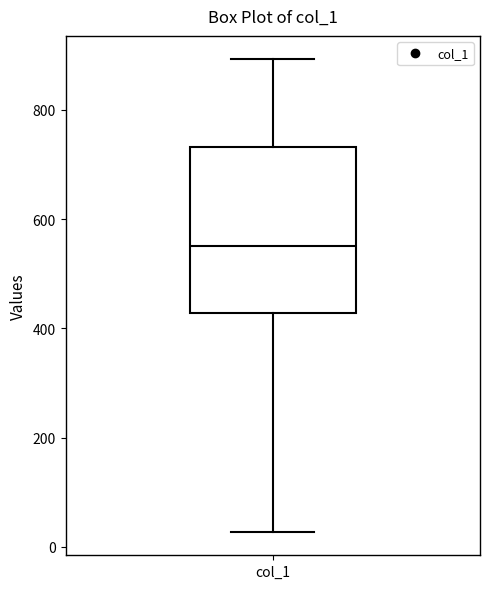

Where is the upper edge of the box for col_1 on the y-axis? The values are not printed on the chart, so give them approximately, as read against the axis.

740